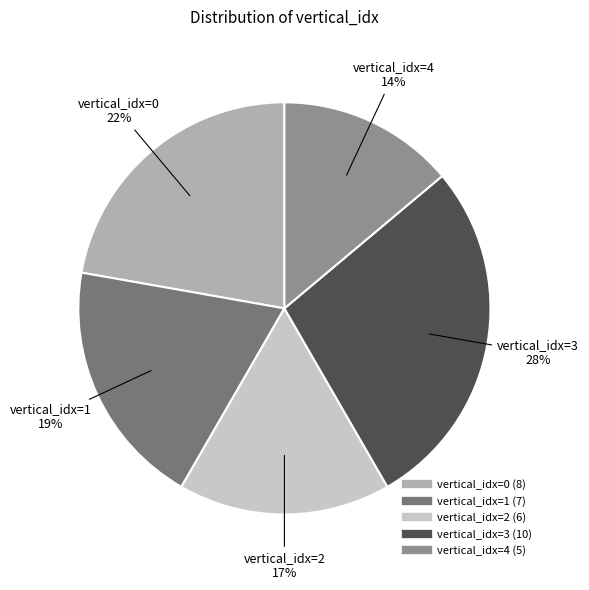

To the nearest percent, what is the average slice percentage?

20%